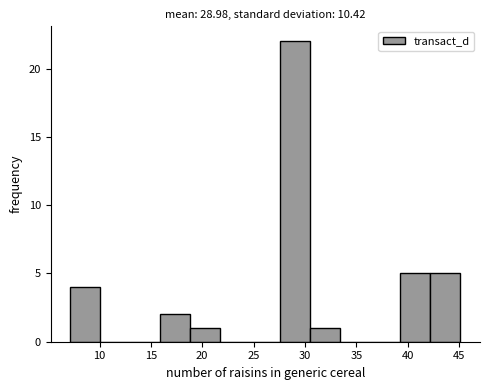

Over which range of the x-axis is the bar tallest?

27.5 to 30.5